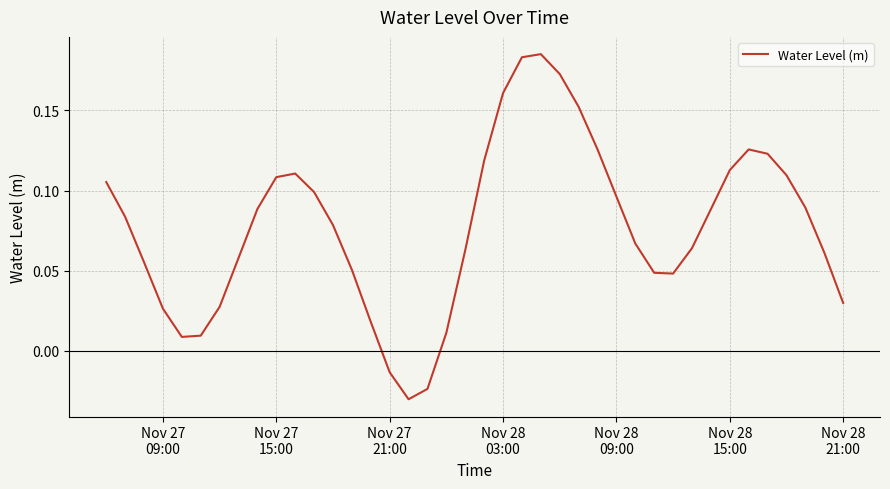

How many values are below zero?

3